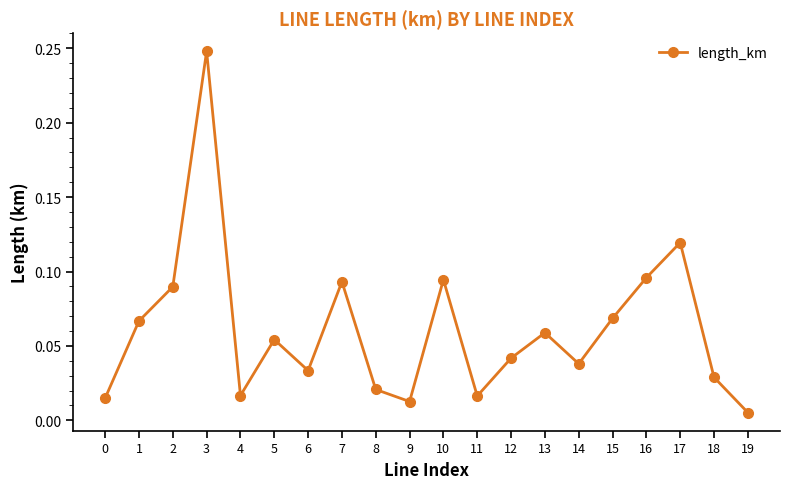

Where is the first local minimum?

4